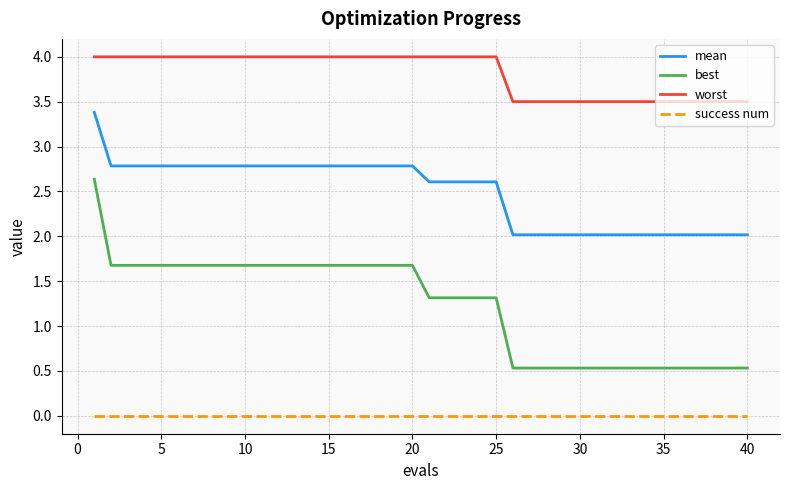

Which series has the widest spread of values?

best